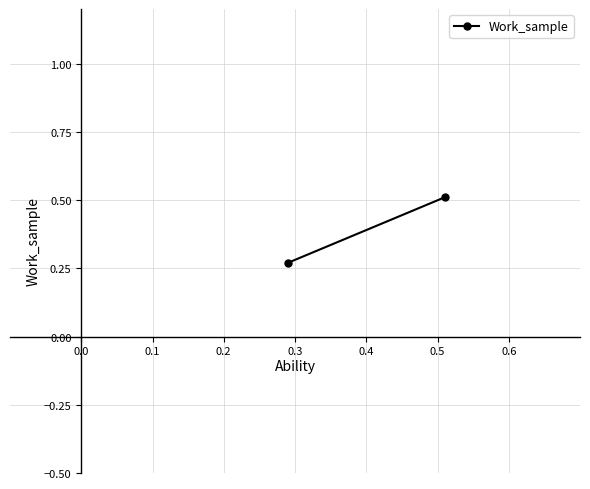

True or false: the data shows 0.4 at 0.1.

False